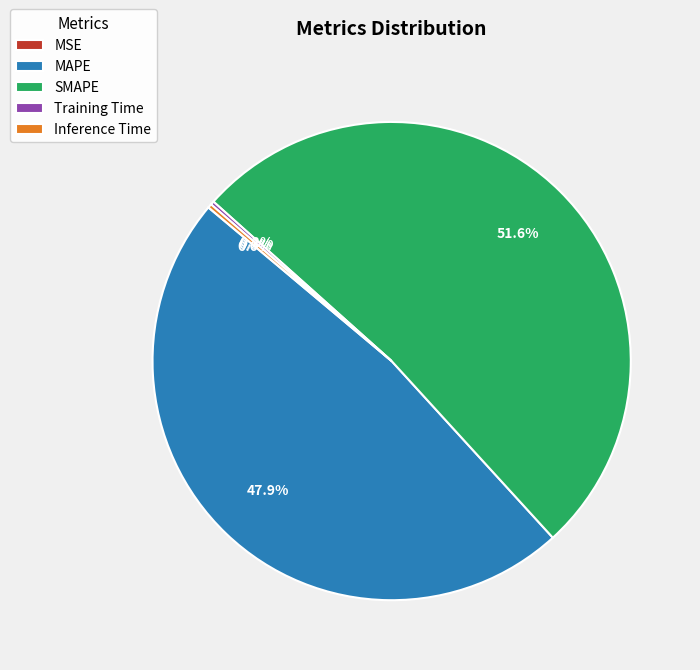

Which slice represents more than half of the pie?

SMAPE